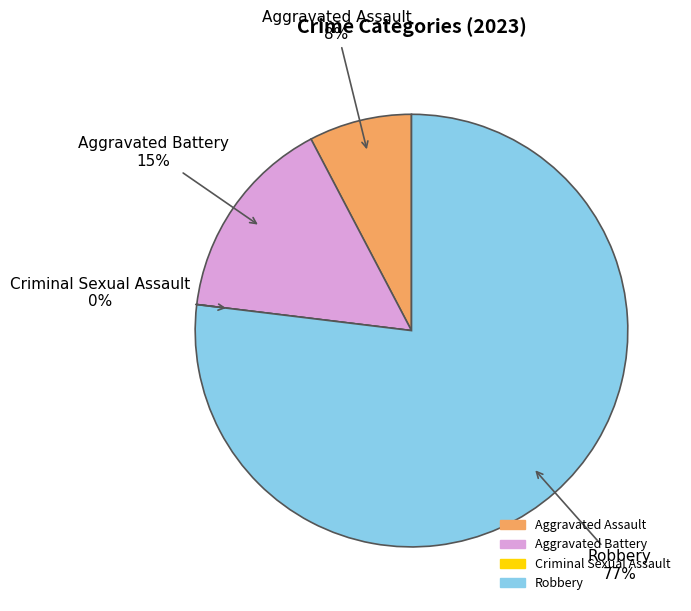

Which slice represents more than half of the pie?

Robbery